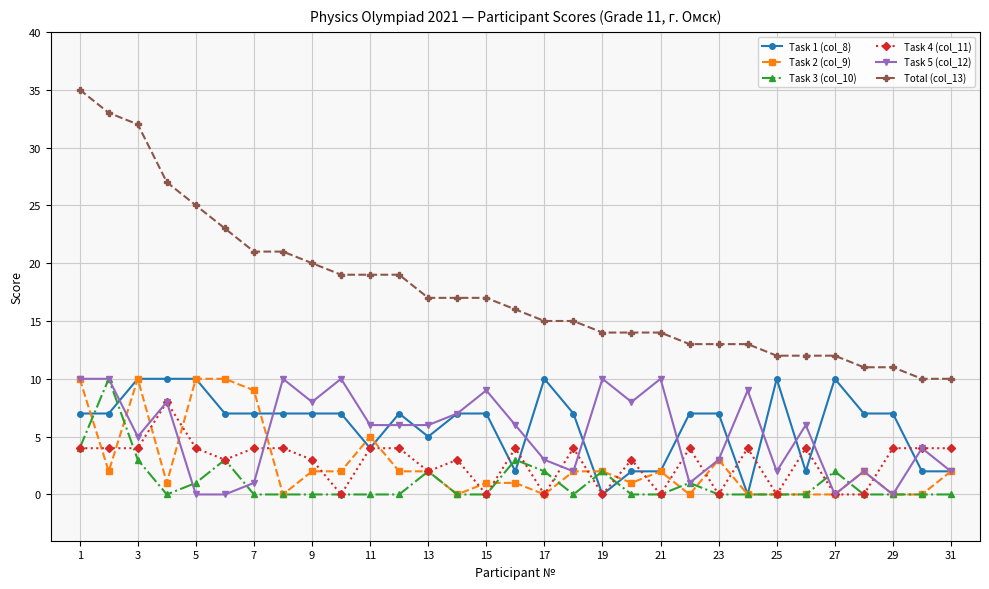

At how many categories does at least one series exceed 24?

5